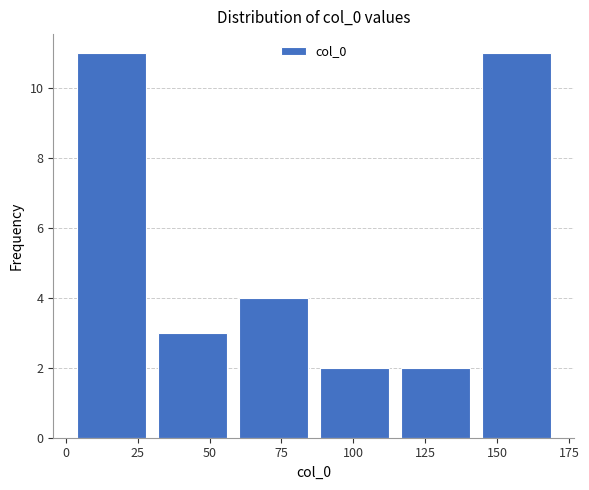

Reading left to right, list every bar in this chart as the range it spans on the x-axis followed by its height. Neither the bar edges nor the heights are printed on the chart, so give them approximately, as read against the axes.

0 to 30: 11
30 to 60: 3
60 to 85: 4
85 to 115: 2
115 to 145: 2
145 to 170: 11